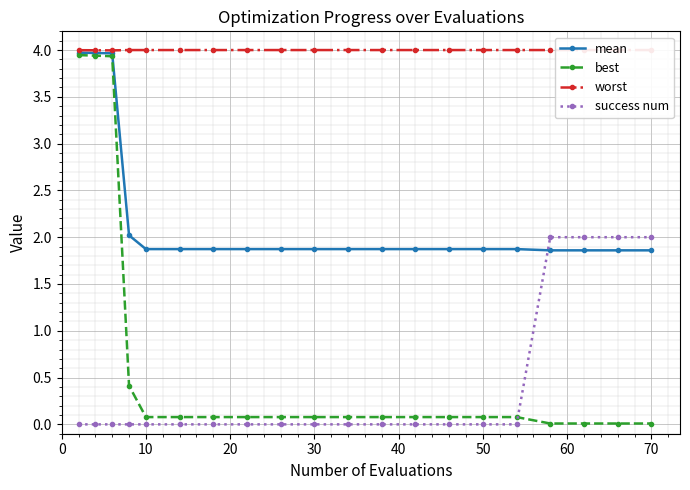

True or false: mean has more than 1 points higher than both neighbors.

False